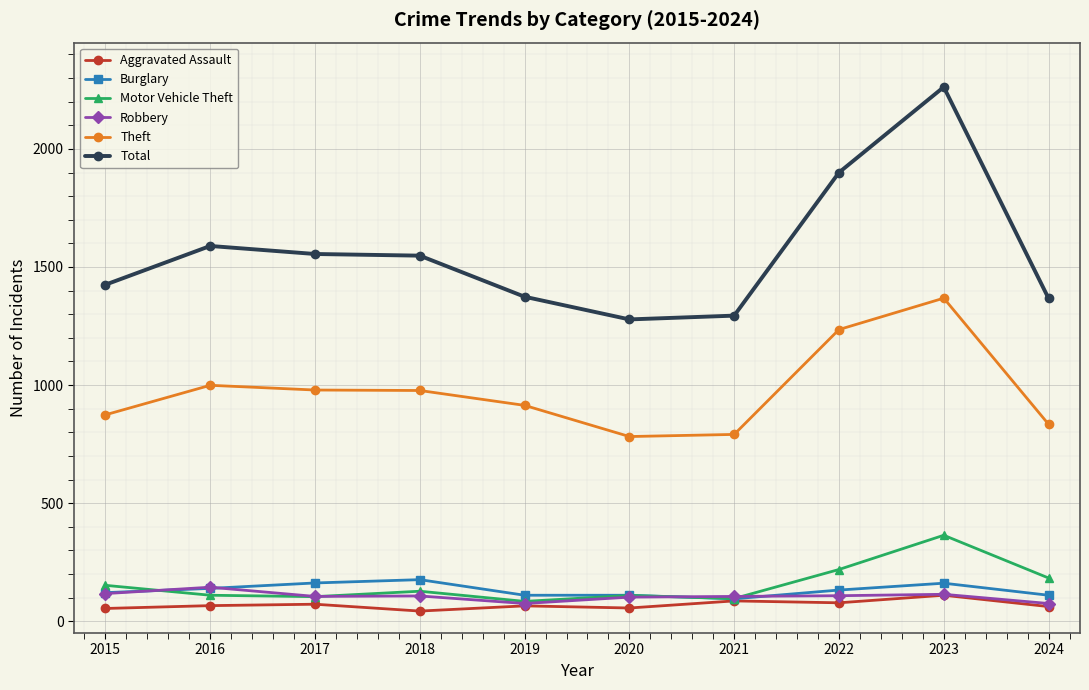

True or false: Robbery has more than 1 interior local peaks.

True